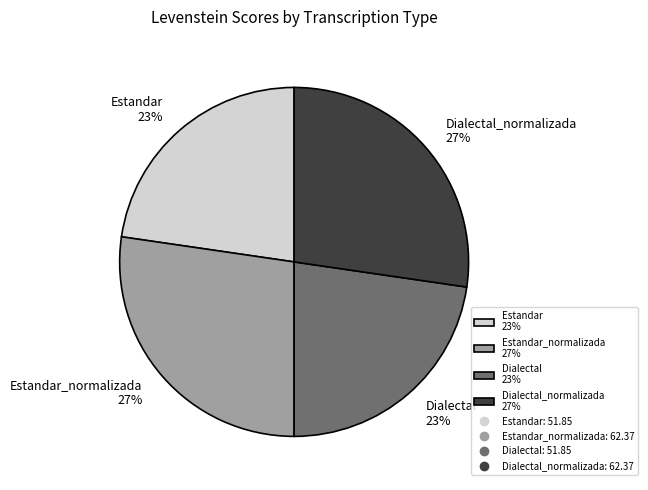

To the nearest percent, what portion does Dialectal_normalizada 27% represent?

27%